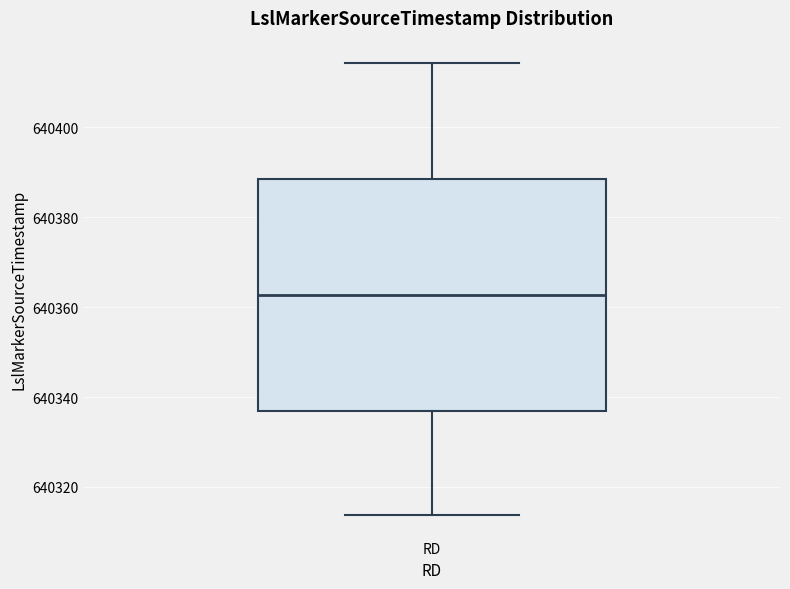

Where is the upper edge of the box for RD on the y-axis? The values are not printed on the chart, so give them approximately, as read against the axis.

640388